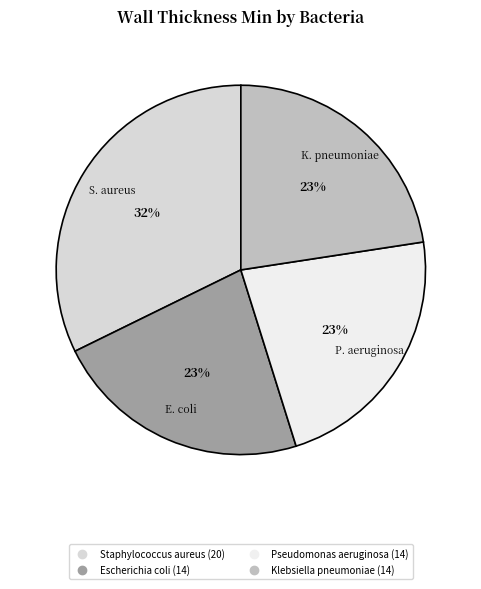

Which has a higher value, Escherichia coli or Pseudomonas aeruginosa?

Escherichia coli